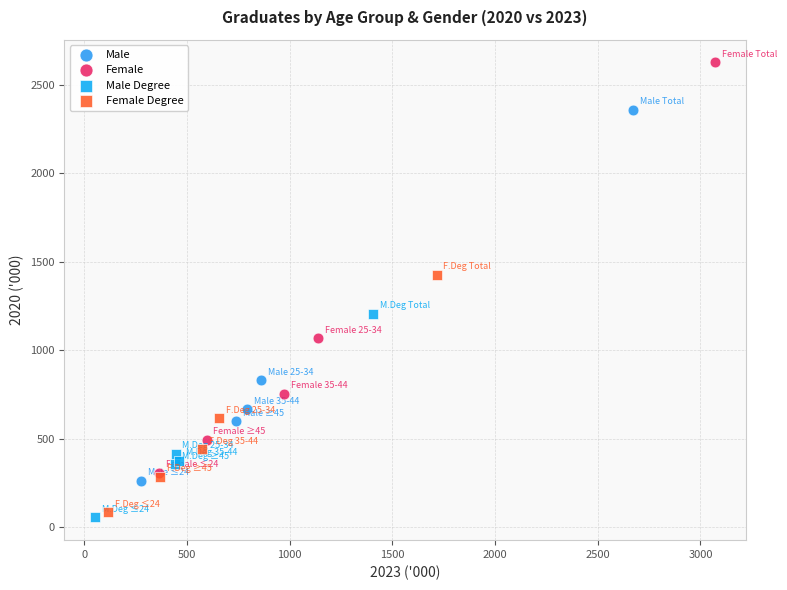

Which series has the largest Y range (max minus min)?

Female